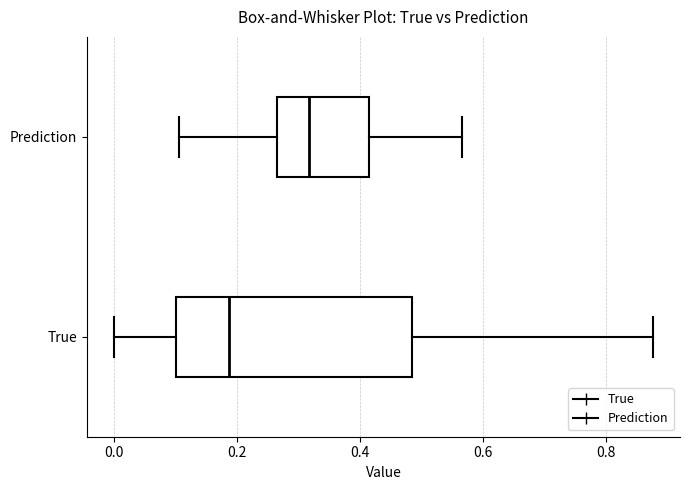

Reading bottom to top, read every box against the x-axis: the position of its median line, the range the box covers, and the ends of its whiskers. The values are not printed on the chart, so give them approximately, as read against the axis.

True: median 0.18, box 0.10 to 0.48, whiskers 0.00 to 0.88
Prediction: median 0.32, box 0.26 to 0.42, whiskers 0.10 to 0.56